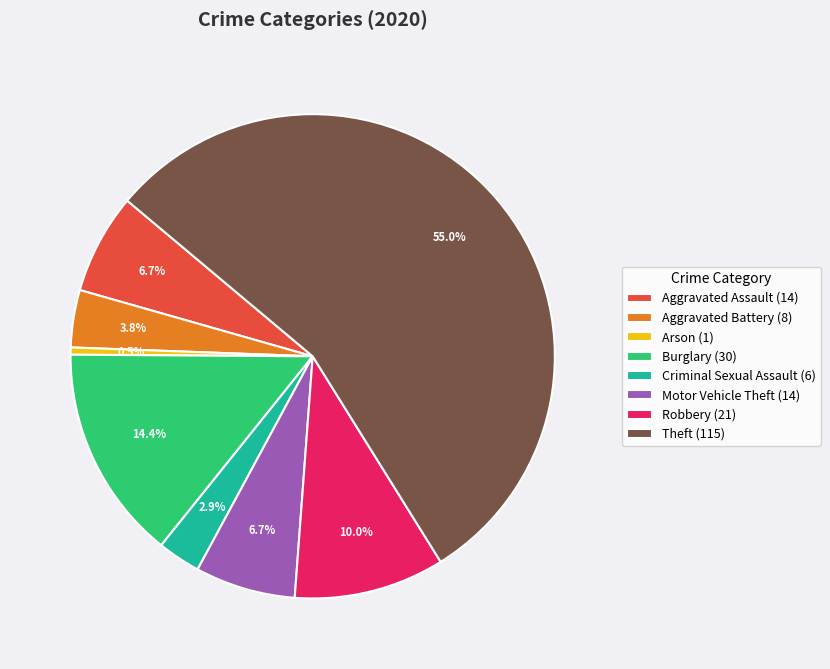

Is there a majority slice in this chart?

Yes